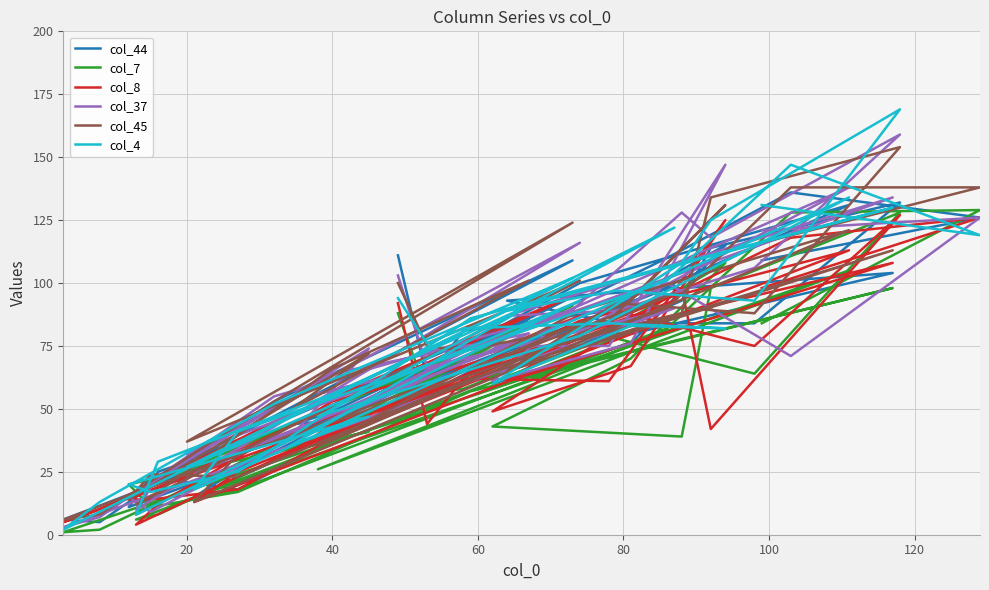

What is the label of the 15th point from the right?

20